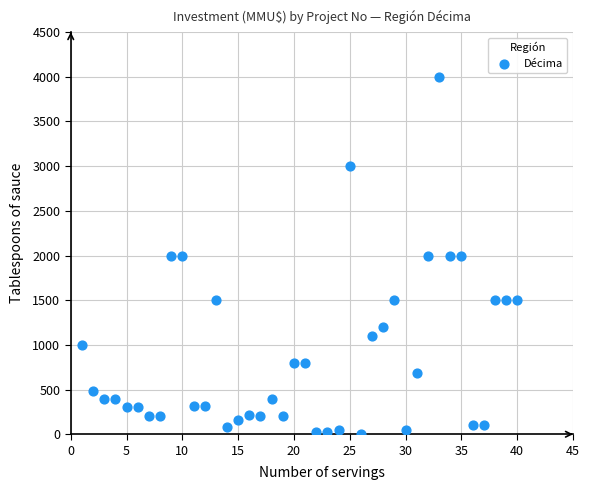

What is the range of Y values (max minus min)?

3998